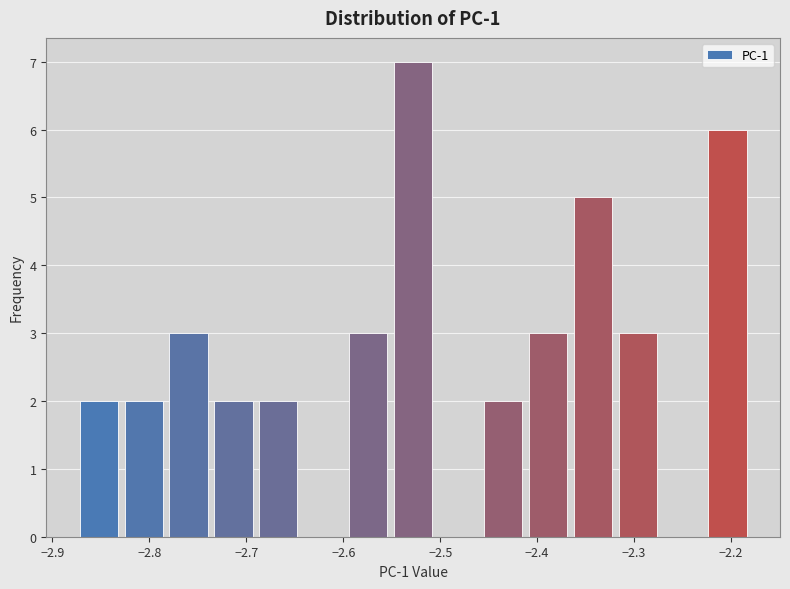

Which range on the x-axis has the tallest bar?

-2.55 to -2.50